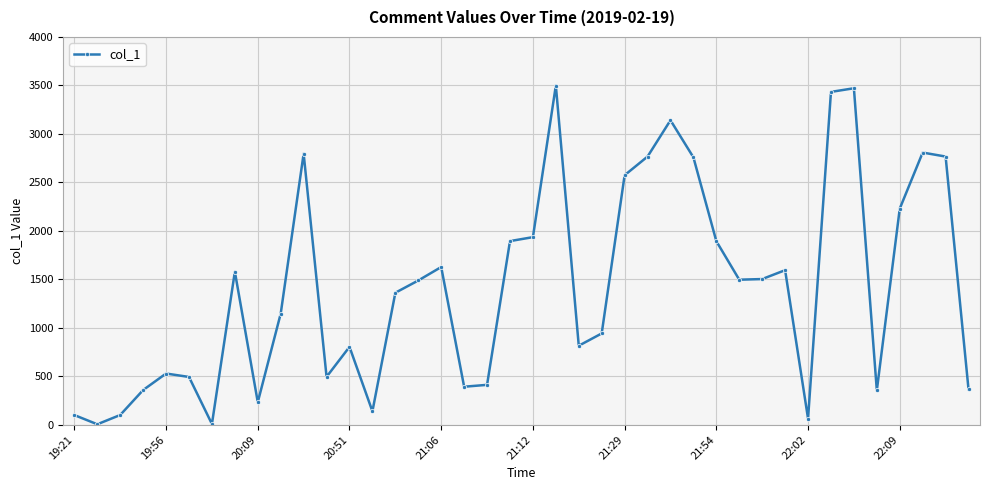

What is the value of the 31st point from the left?

1503.5